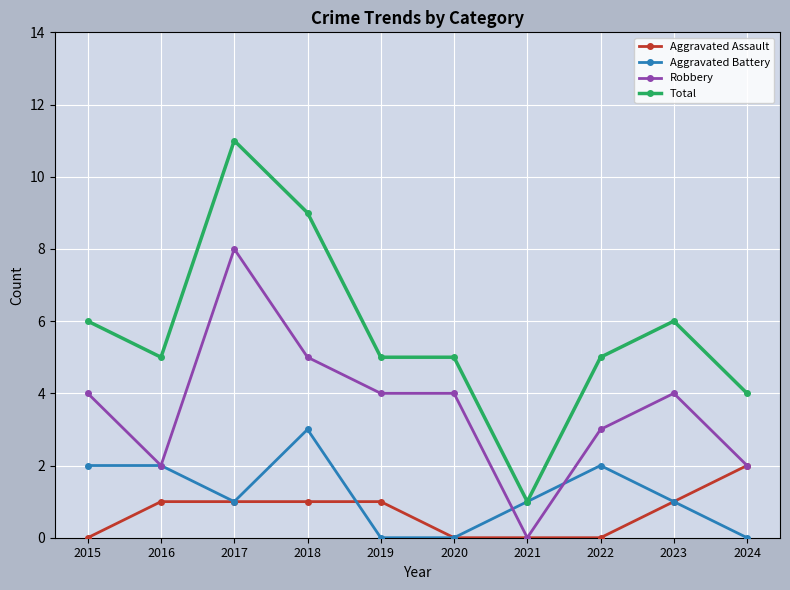

True or false: Robbery and Total cross at least once.

False